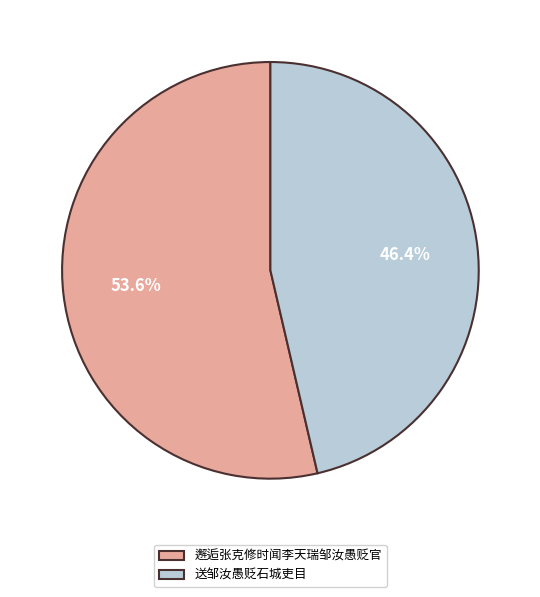

The 邂逅张克修时闻李天瑞邹汝愚贬官 slice represents 54% of the pie. True or false?

True